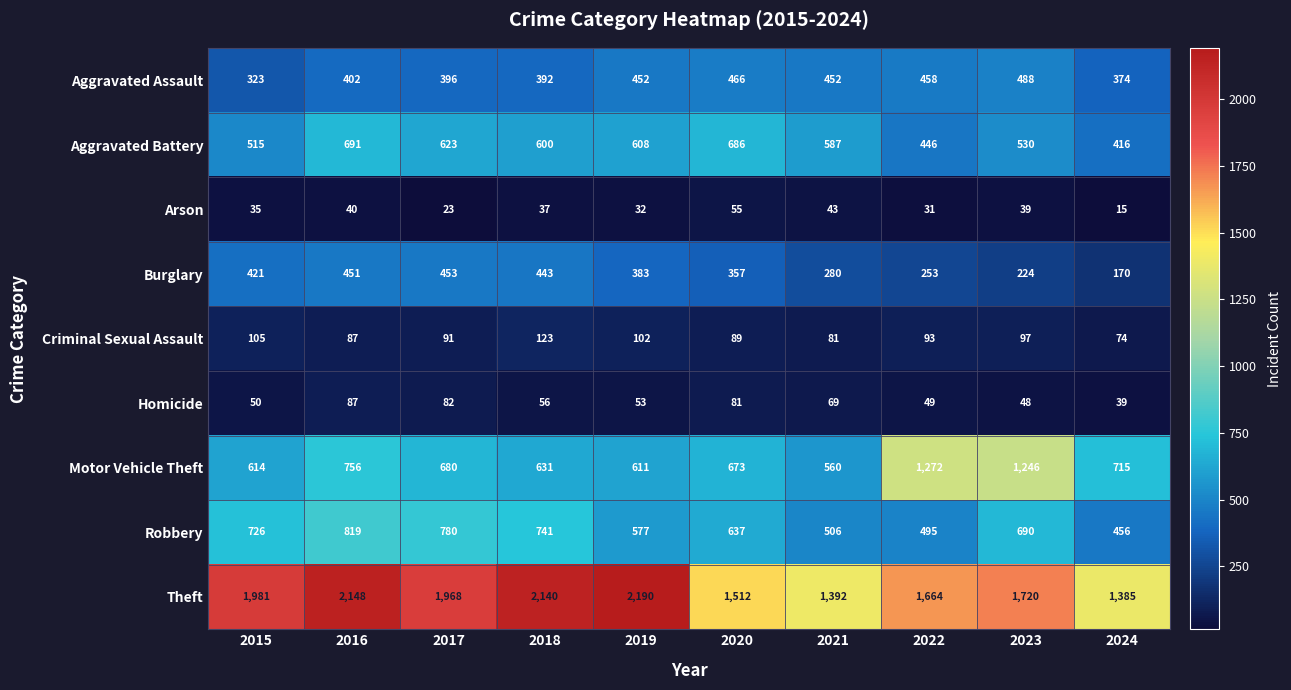

Count the number of data series in this chart.

9